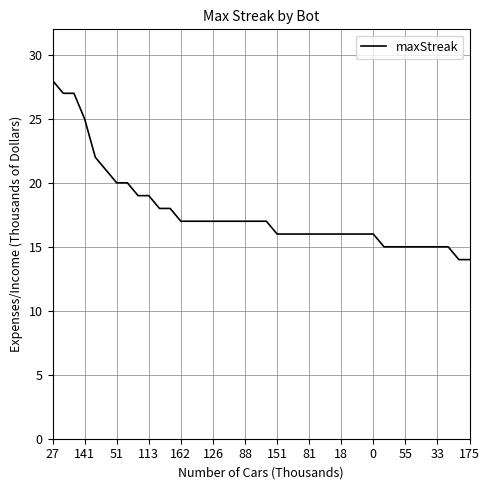

What is the greatest value displayed?

28